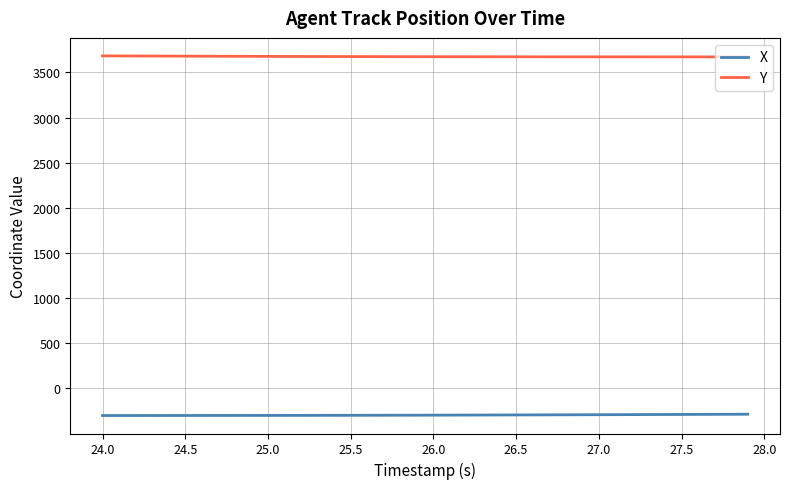

List the series in order of their overall mean, highest first.

Y, X